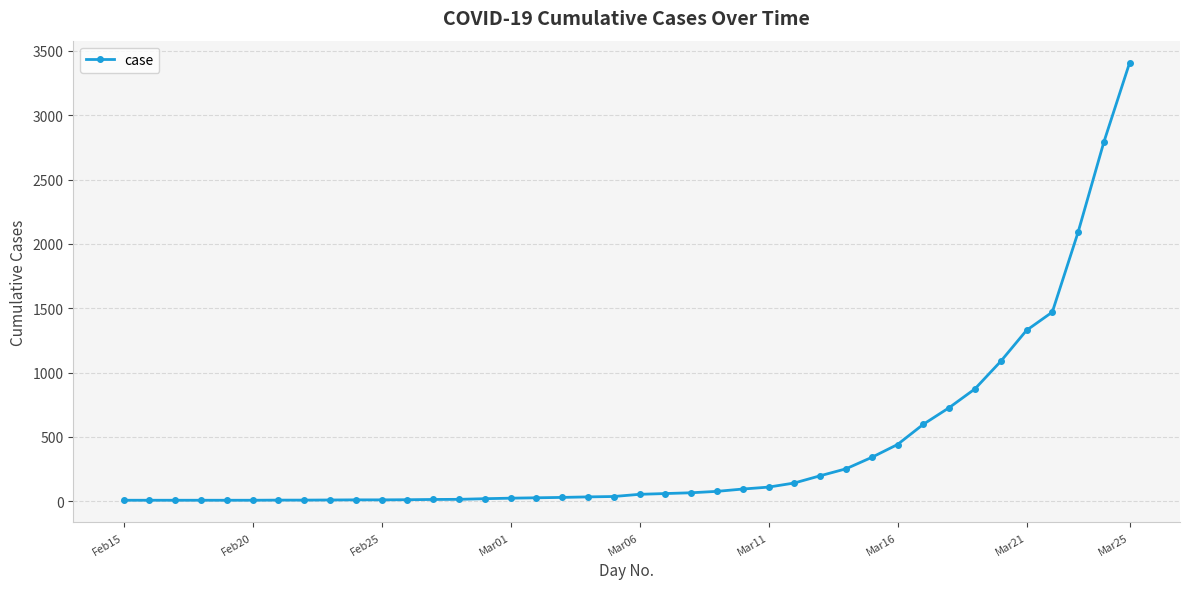

What is the difference between the maximum and minimum values?

3401